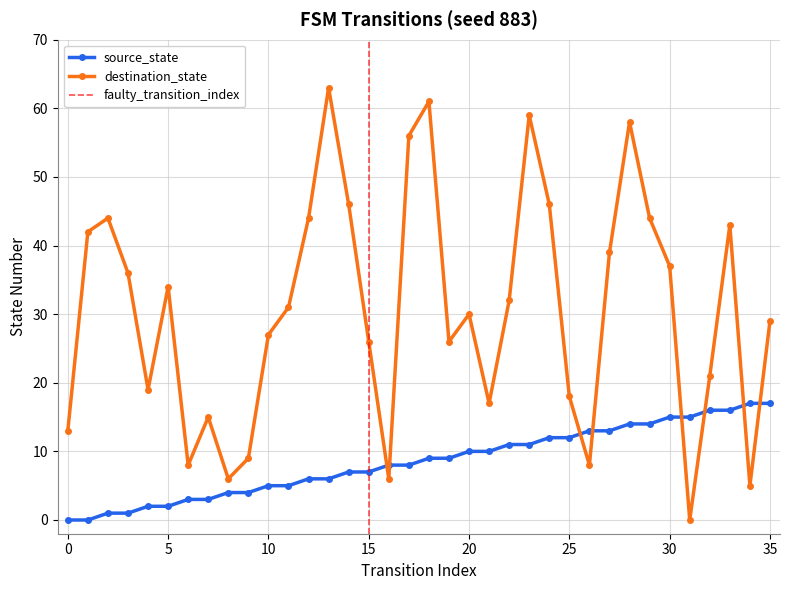

What is the difference between the maximum and second lowest values in the destination_state series?

58